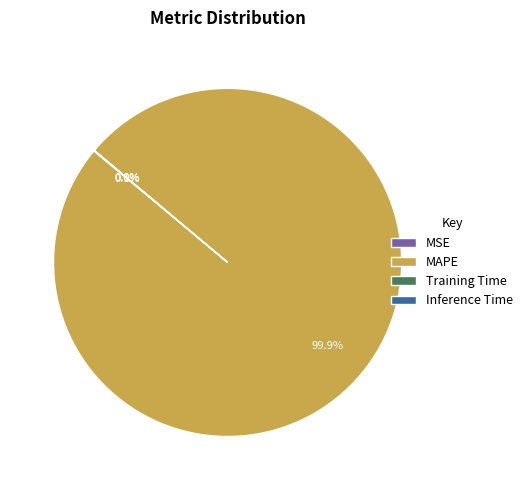

Does any single category account for the majority?

Yes